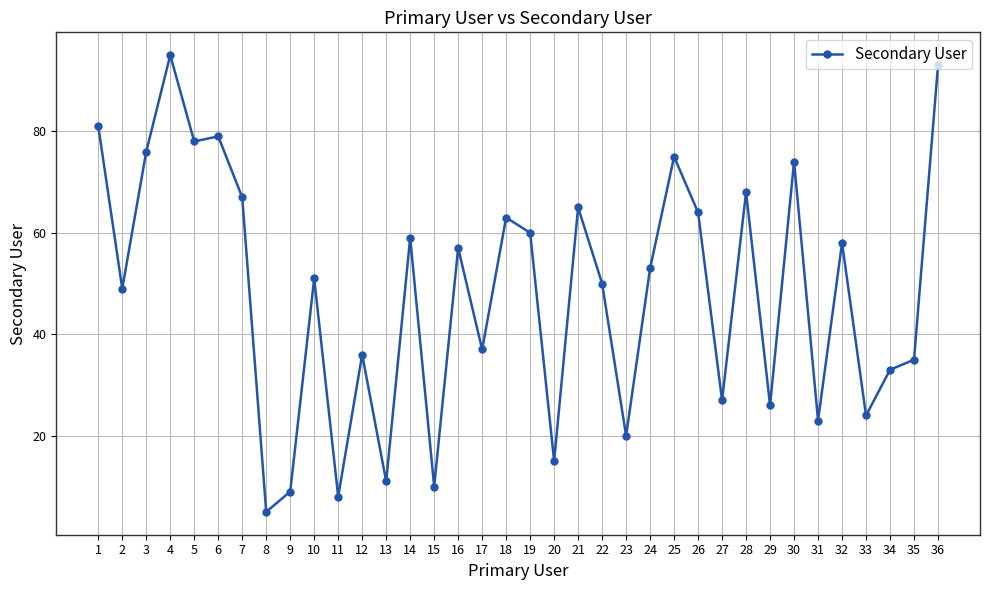

Which has a higher value, 26 or 19?

26